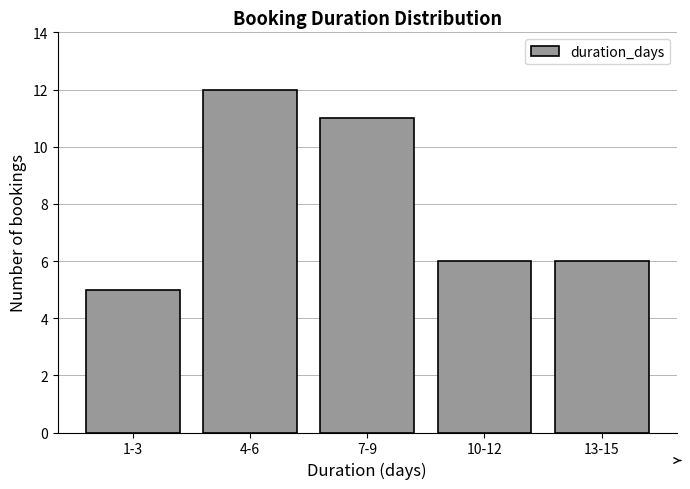

Reading left to right, list all the values displayed in this chart.

5	12	11	6	6